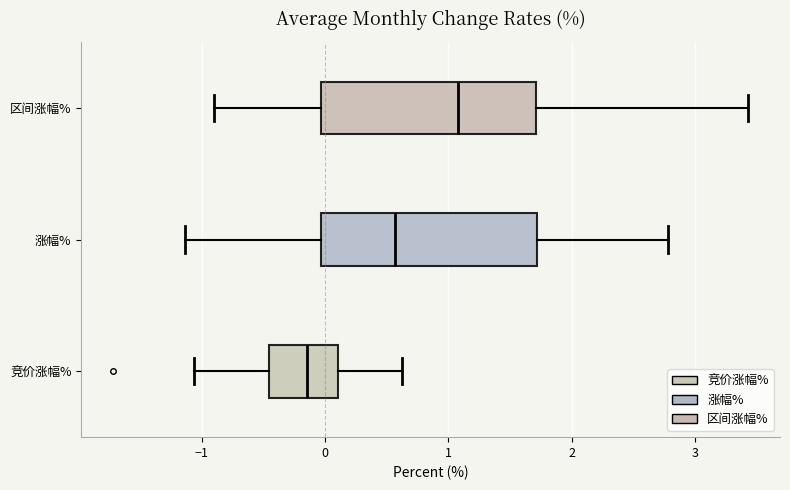

Reading bottom to top, transcribe this box plot: for each box, give where its median line is, the range the box spans, and where its two whiskers end, as read against the x-axis. The values are not printed on the chart, so give them approximately, as read against the axis.

竞价涨幅%: median -0.1, box -0.5 to 0.1, whiskers -1.1 to 0.6
涨幅%: median 0.6, box 0.0 to 1.7, whiskers -1.1 to 2.8
区间涨幅%: median 1.1, box 0.0 to 1.7, whiskers -0.9 to 3.4